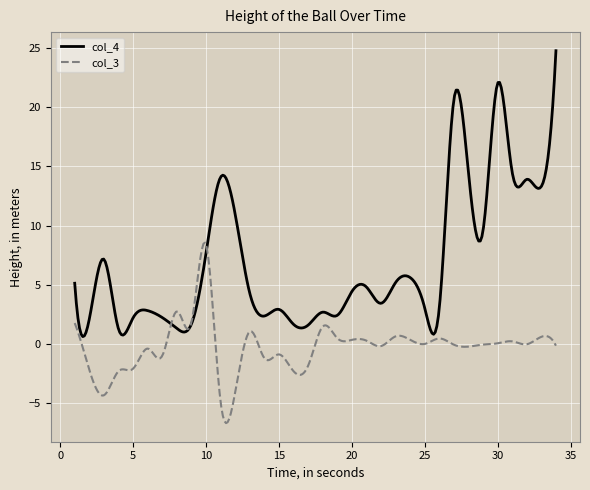

In col_4, how many points are lower than both neighbors (excluding endpoints)?

11